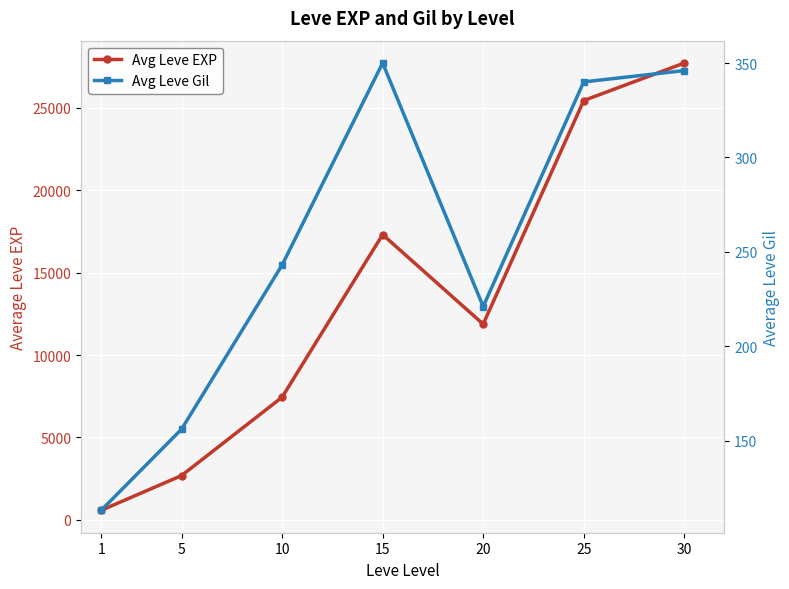

What is the lowest value of the Avg Leve EXP series?

577